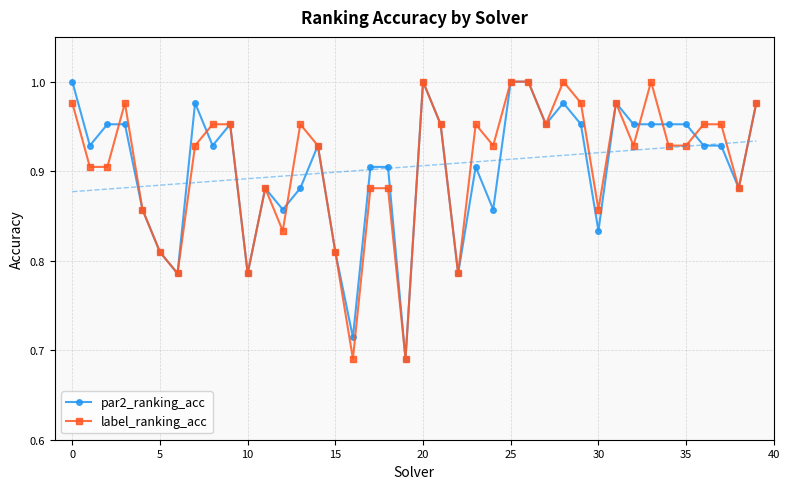

Which series has the largest total across all categories?

label_ranking_acc